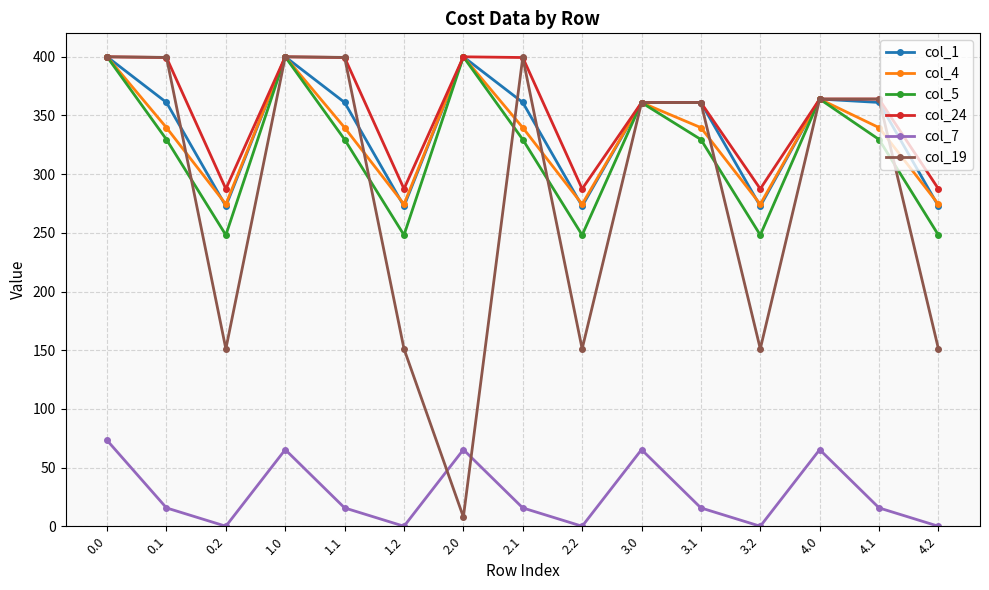

Which series has the largest total across all categories?

col_24